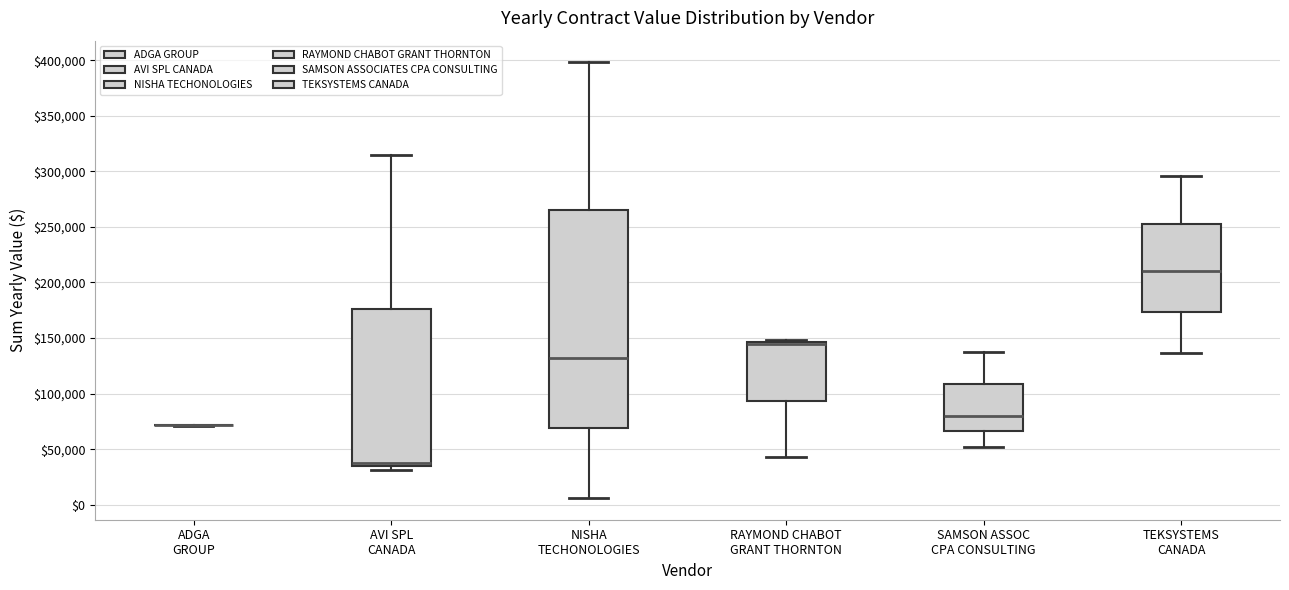

Reading left to right, read every box against the y-axis: the position of its median line, the range the box covers, and the ends of its whiskers. The values are not printed on the chart, so give them approximately, as read against the axis.

ADGA GROUP: box collapsed to a line at 70000, whiskers 70000 to 70000
AVI SPL CANADA: median 40000, box 35000 to 175000, whiskers 30000 to 315000
NISHA TECHONOLOGIES: median 130000, box 70000 to 265000, whiskers 5000 to 400000
RAYMOND CHABOT GRANT THORNTON: median 145000 (just below the box's upper edge), box 95000 to 145000, whiskers 45000 to 150000
SAMSON ASSOC CPA CONSULTING: median 80000, box 65000 to 110000, whiskers 50000 to 135000
TEKSYSTEMS CANADA: median 210000, box 175000 to 255000, whiskers 135000 to 295000